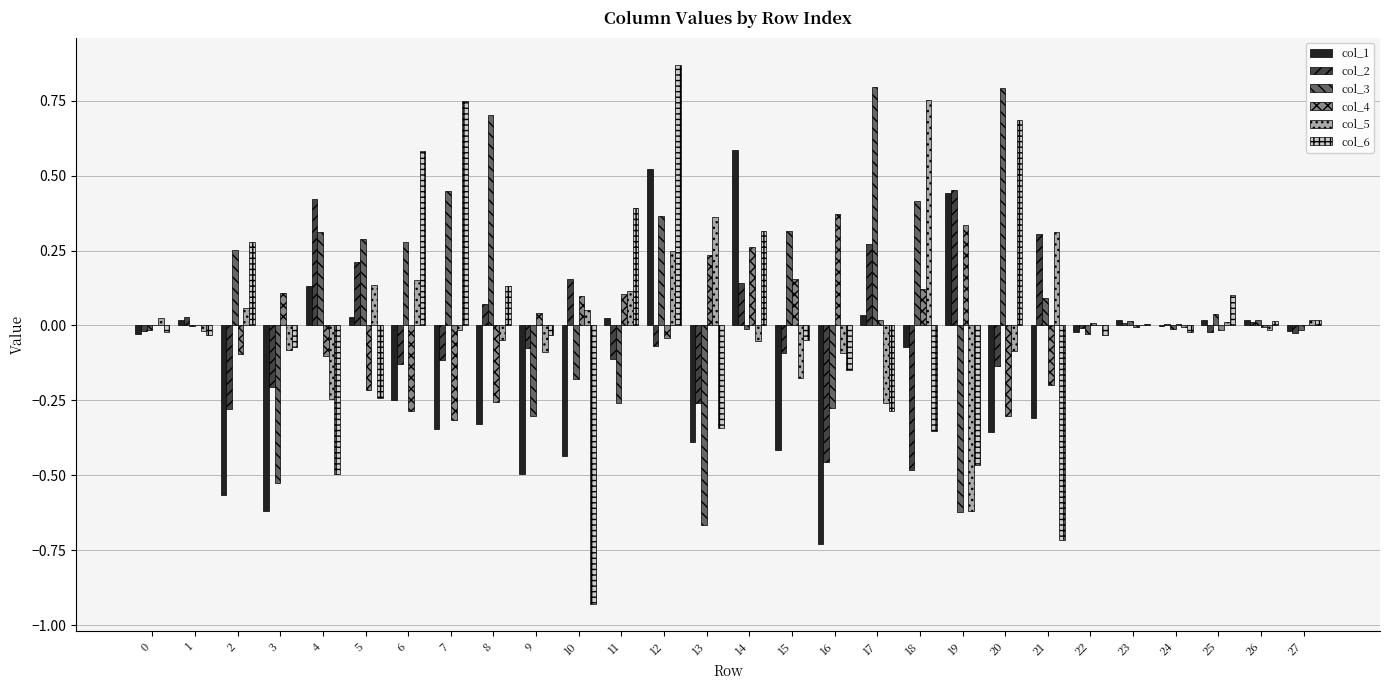

How many groups of bars are there?

28